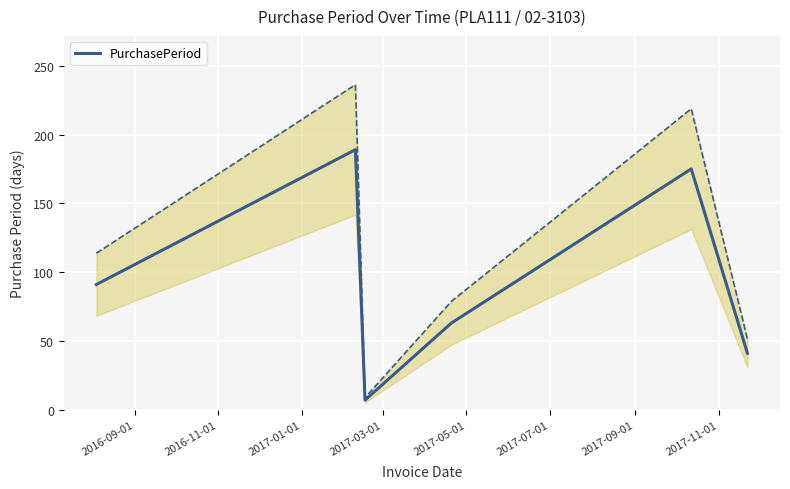

What is the highest value of the PurchasePeriod series?

189